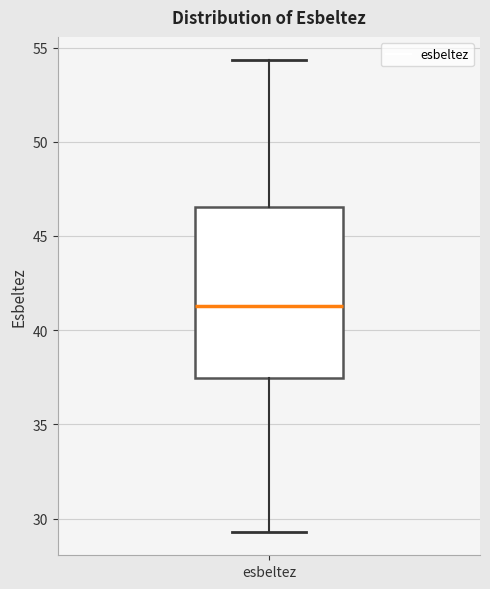

Where does the median line of the box for esbeltez sit on the y-axis? The values are not printed on the chart, so give them approximately, as read against the axis.

41.5